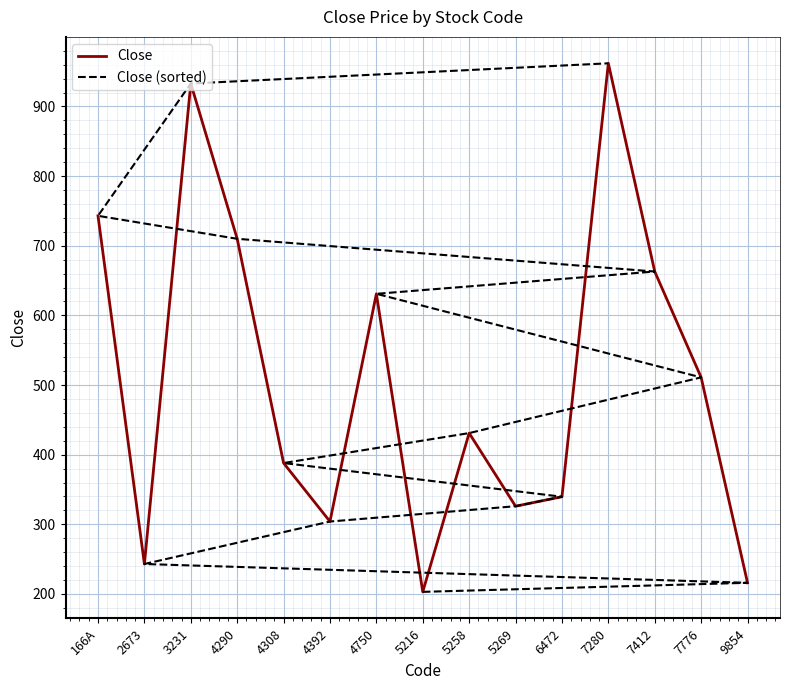

How many data points in Close (sorted) are less than 431?

7